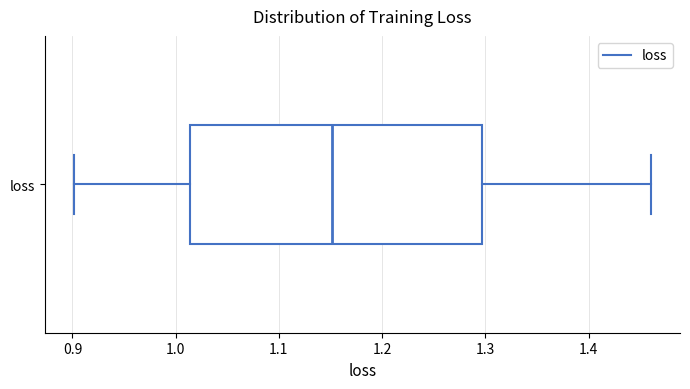

Where is the left edge of the box for loss on the x-axis? The values are not printed on the chart, so give them approximately, as read against the axis.

1.01